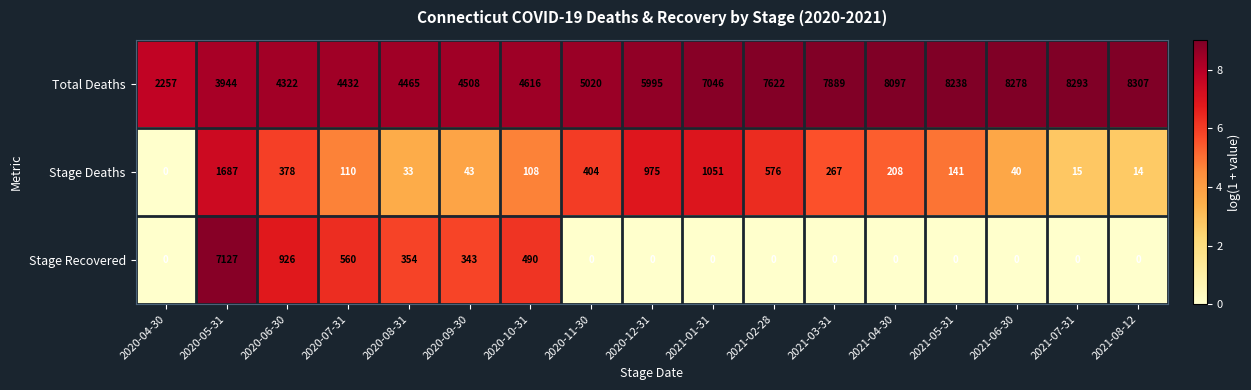

What is the difference between the second highest and minimum values in the Stage Deaths series?

1051